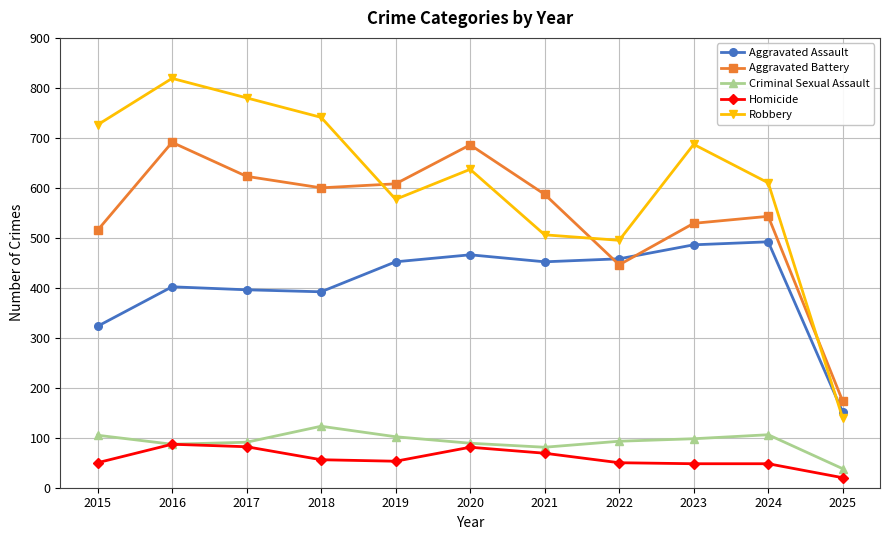

What is the spread (max minus min) of values at 2018?

685